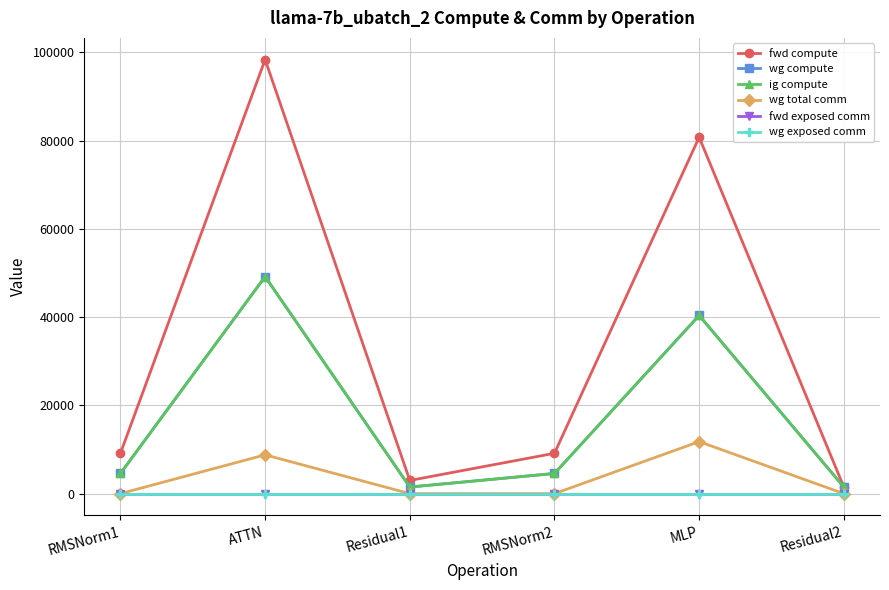

Reading right to left, list all the values displayed in this chart.

fwd compute: 1493.5	80749.3	9143.1	2987.0	98334.5	9143.1
wg compute: 1493.5	40374.6	4571.6	1493.5	49167.2	4571.6
ig compute: 1493.5	40374.6	4571.6	1493.5	49167.2	4571.6
wg total comm: 0.0	11785.3	0.0	0.0	8790.9	0.0
fwd exposed comm: 0.0	0.0	0.0	0.0	0.0	0.0
wg exposed comm: 0.0	0.0	0.0	0.0	0.0	0.0